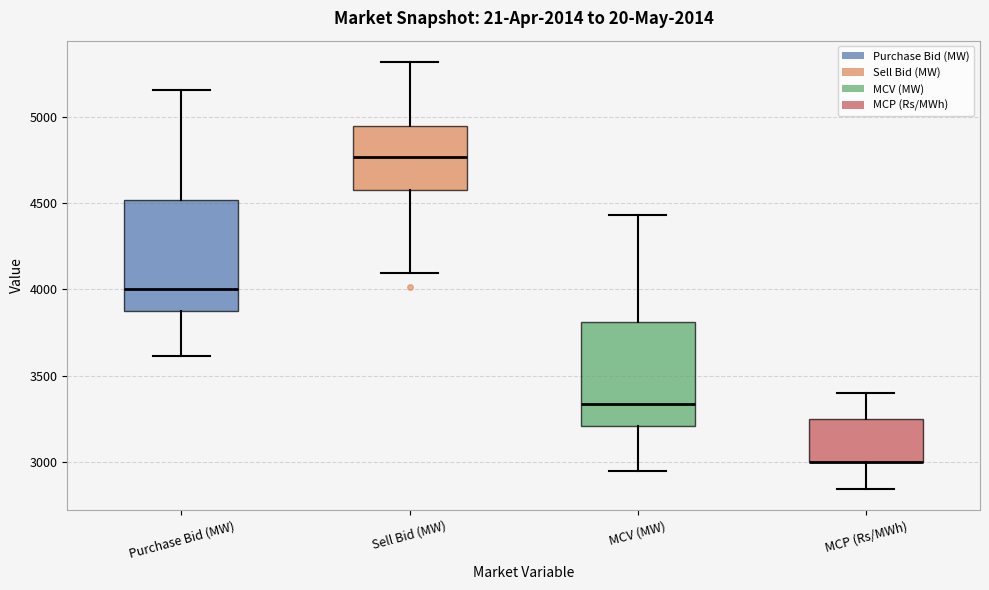

Reading left to right, transcribe this box plot: for each box, give where its median line is, the range the box spans, and where its two whiskers end, as read against the y-axis. The values are not printed on the chart, so give them approximately, as read against the axis.

Purchase Bid (MW): median 4000, box 3850 to 4500, whiskers 3600 to 5150
Sell Bid (MW): median 4750, box 4600 to 4950, whiskers 4100 to 5300
MCV (MW): median 3350, box 3200 to 3800, whiskers 2950 to 4450
MCP (Rs/MWh): median 3000 (drawn on the box's lower edge), box 3000 to 3250, whiskers 2850 to 3400